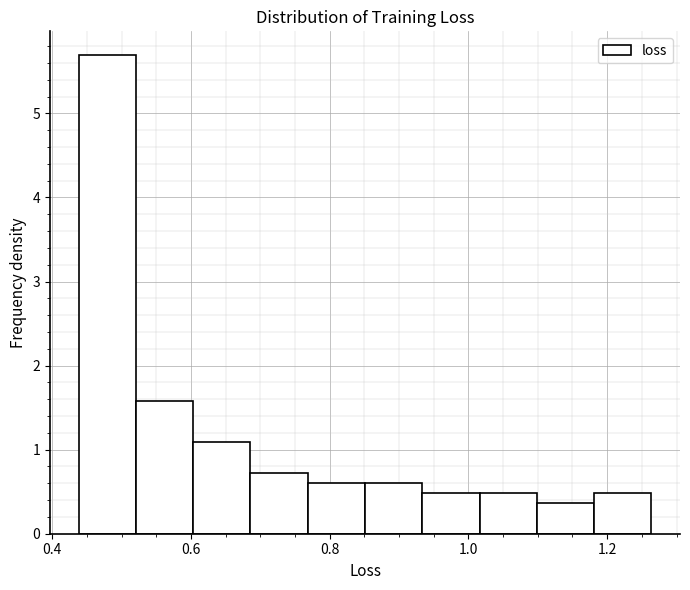

Reading left to right, transcribe this chart: for each bar, give the range it covers on the x-axis and its height. Neither the bar edges nor the heights are printed on the chart, so give them approximately, as read against the axes.

0.44 to 0.52: 5.7
0.52 to 0.60: 1.6
0.60 to 0.68: 1.1
0.68 to 0.76: 0.7
0.76 to 0.86: 0.6
0.86 to 0.94: 0.6
0.94 to 1.02: 0.5
1.02 to 1.10: 0.5
1.10 to 1.18: 0.4
1.18 to 1.26: 0.5